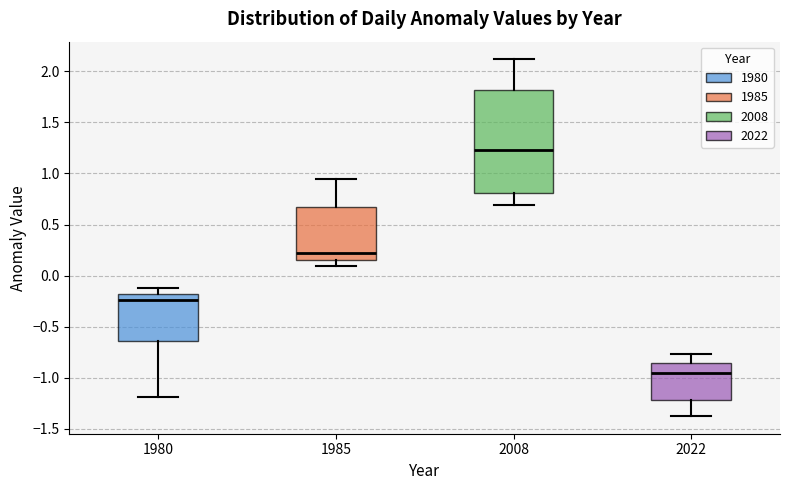

Comparing the boxes themselves (not the whiskers), which one is the tallest?

2008